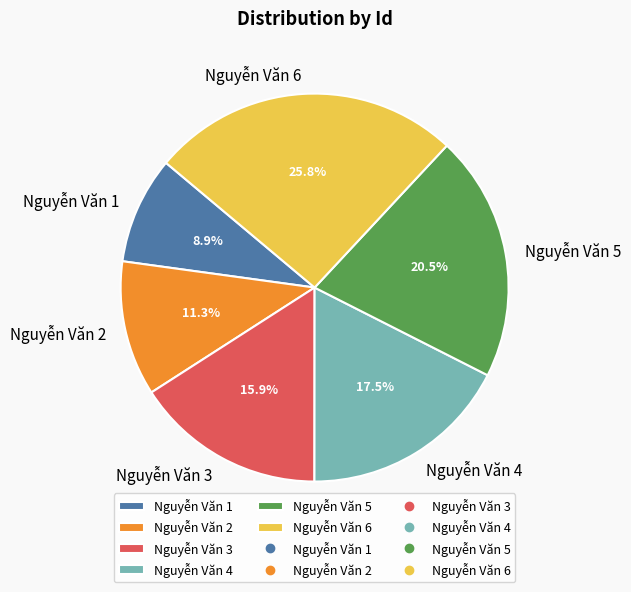

To the nearest percent, what is the difference between the Nguyễn Văn 4 and Nguyễn Văn 2 slice percentages?

6%